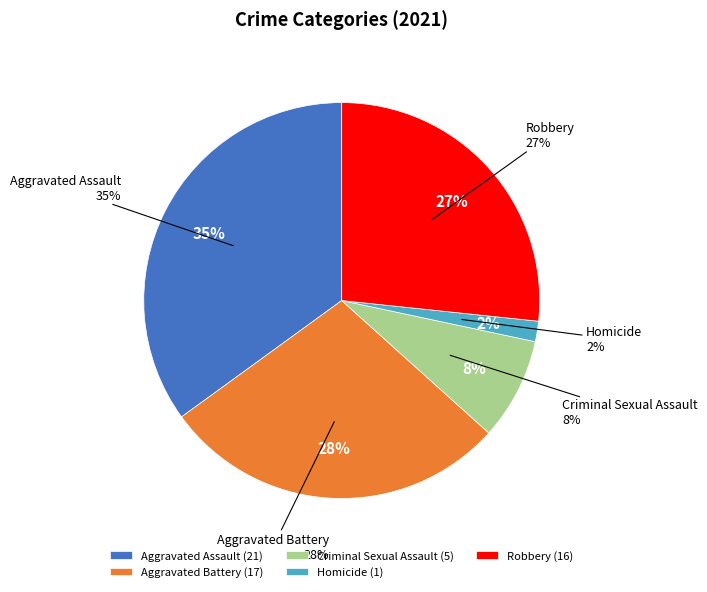

What is the largest slice in the pie chart?

Aggravated Assault